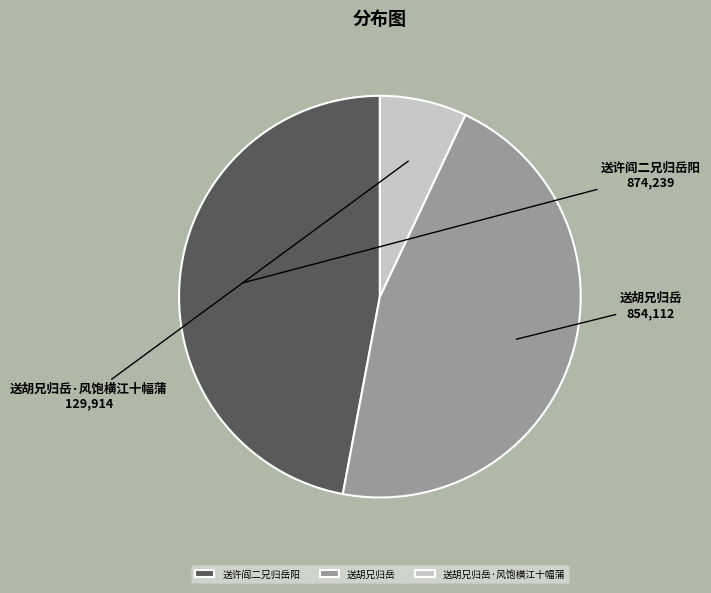

Which category has the smallest portion of the pie?

送胡兄归岳·风饱横江十幅蒲